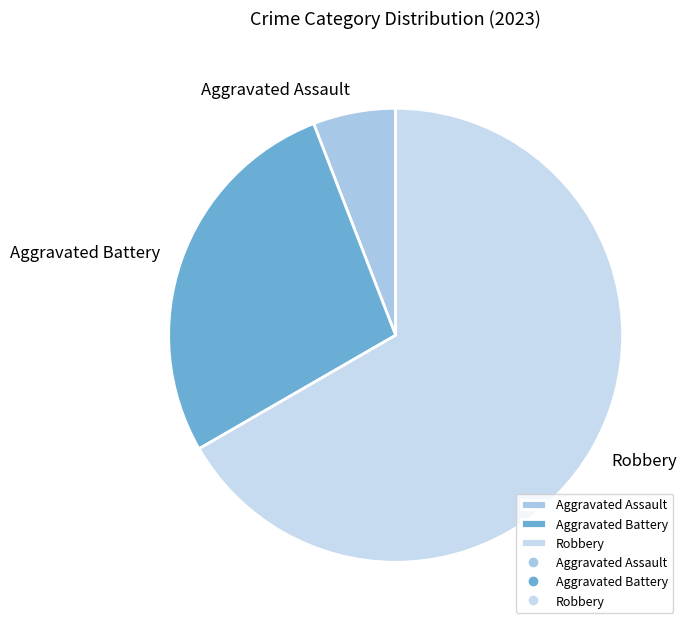

How many segments does this pie chart have?

3